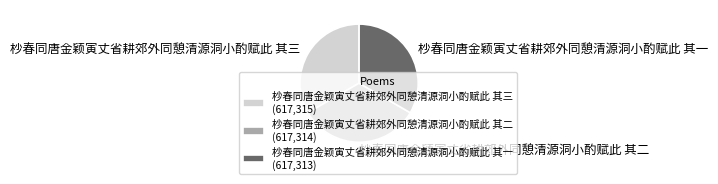

Approximately how many times larger is the value at 杪春同唐金颖寅丈省耕郊外同憩清源洞小酌赋此 其一 compared to 杪春同唐金颖寅丈省耕郊外同憩清源洞小酌赋此 其二?

1.0